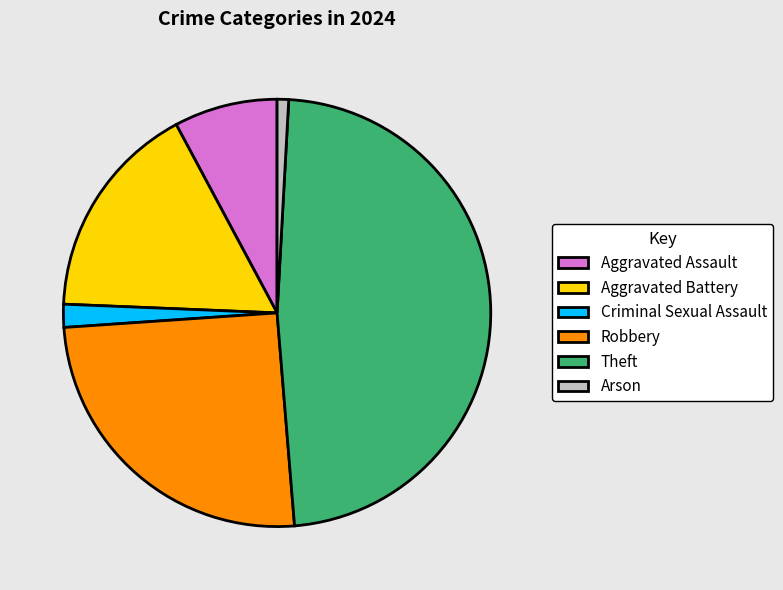

Does Arson represent more than half of the total?

No